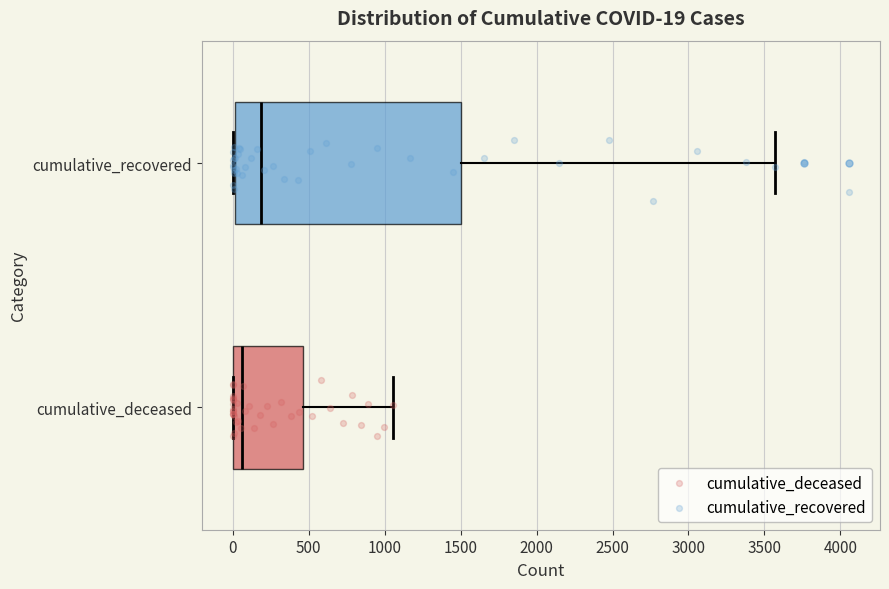

Which box's median line is the furthest to the left?

cumulative_deceased